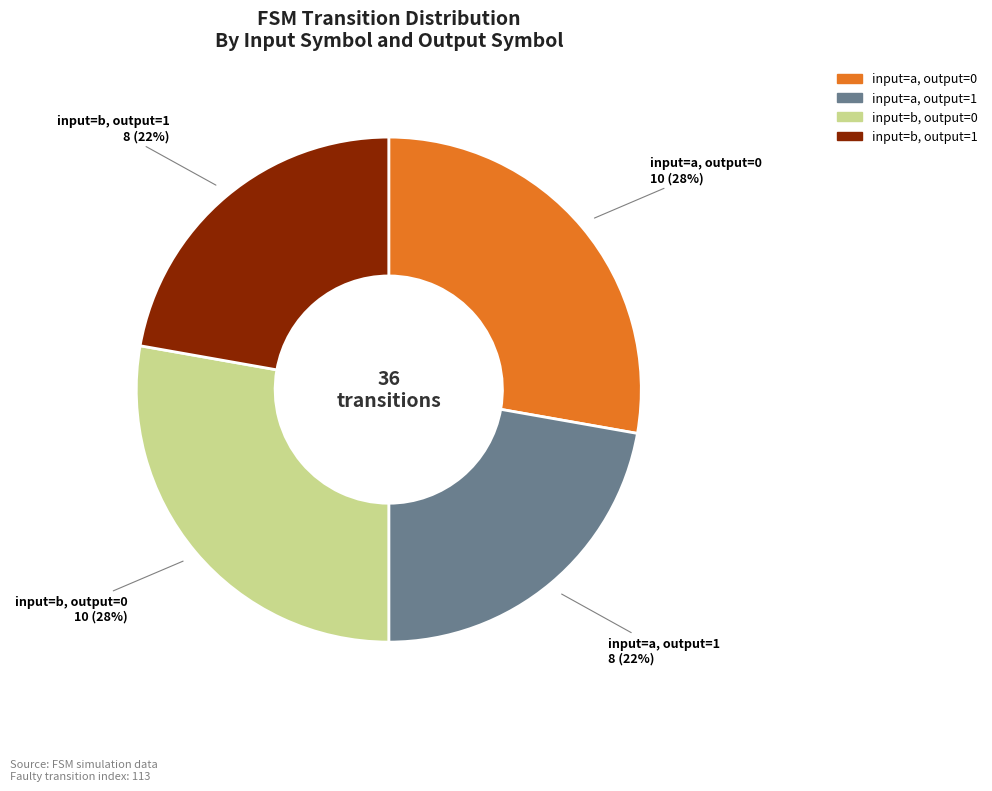

How many slices are in this pie chart?

4